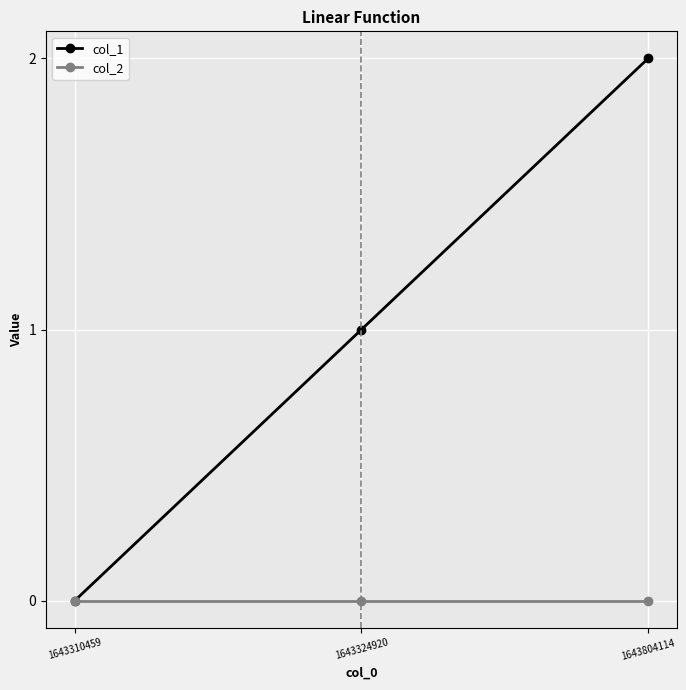

What is the difference between the maximum and minimum values in the col_1 series?

2